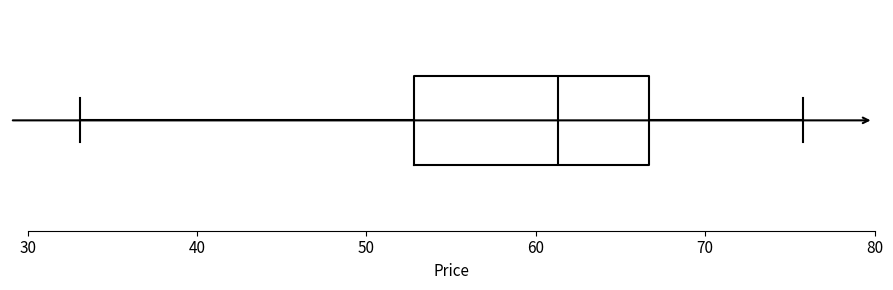

Read this box plot against the x-axis: the position of the median line, the range covered by the box, and the ends of both whiskers. The values are not printed on the chart, so give them approximately, as read against the axis.

median 61, box 53 to 67, whiskers 33 to 76